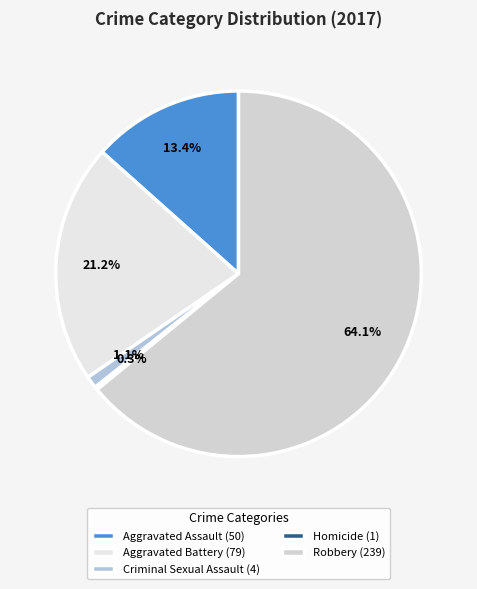

To the nearest percent, what is the combined percentage of Aggravated Assault and Criminal Sexual Assault?

14%